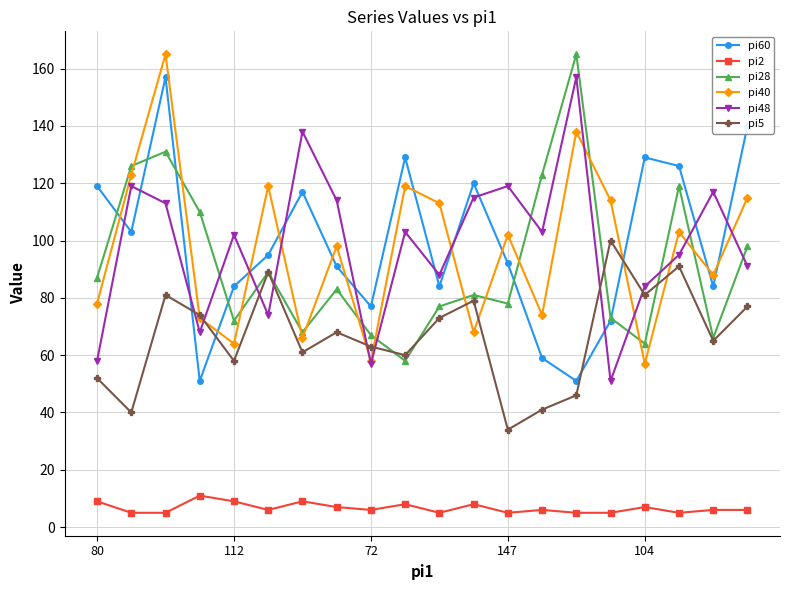

What is the difference between the maximum and second lowest values in the pi28 series?

101